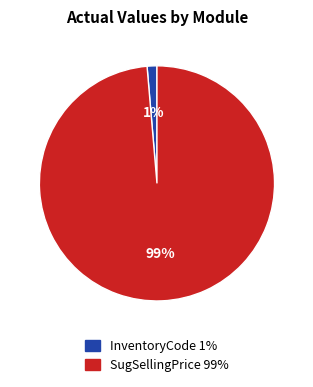

Is it true that InventoryCode is 1% of the pie?

True